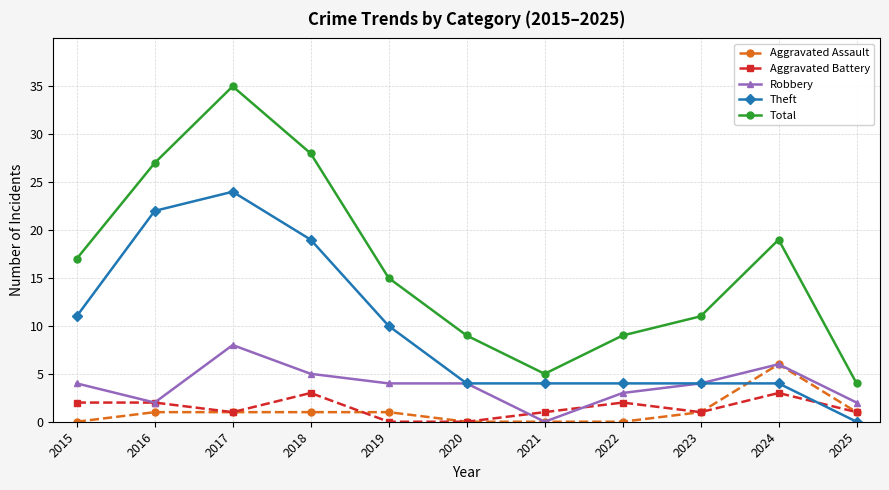

Between which two adjacent categories do Aggravated Assault and Theft first intersect?

2023 and 2024